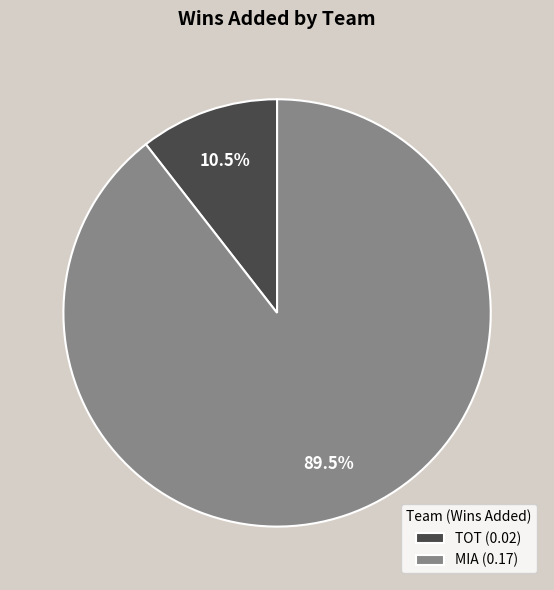

How much of the chart is everything except MIA?

10.5%